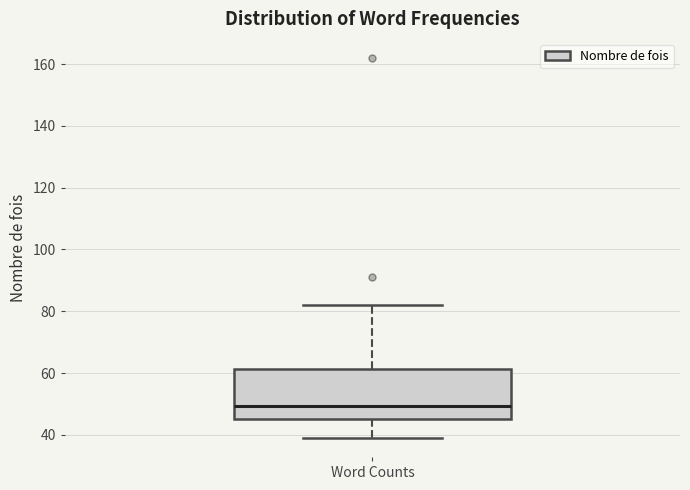

Transcribe this box plot: give where the median line is, the range the box spans, and where the two whiskers end, as read against the y-axis. The values are not printed on the chart, so give them approximately, as read against the axis.

median 50, box 46 to 62, whiskers 40 to 82